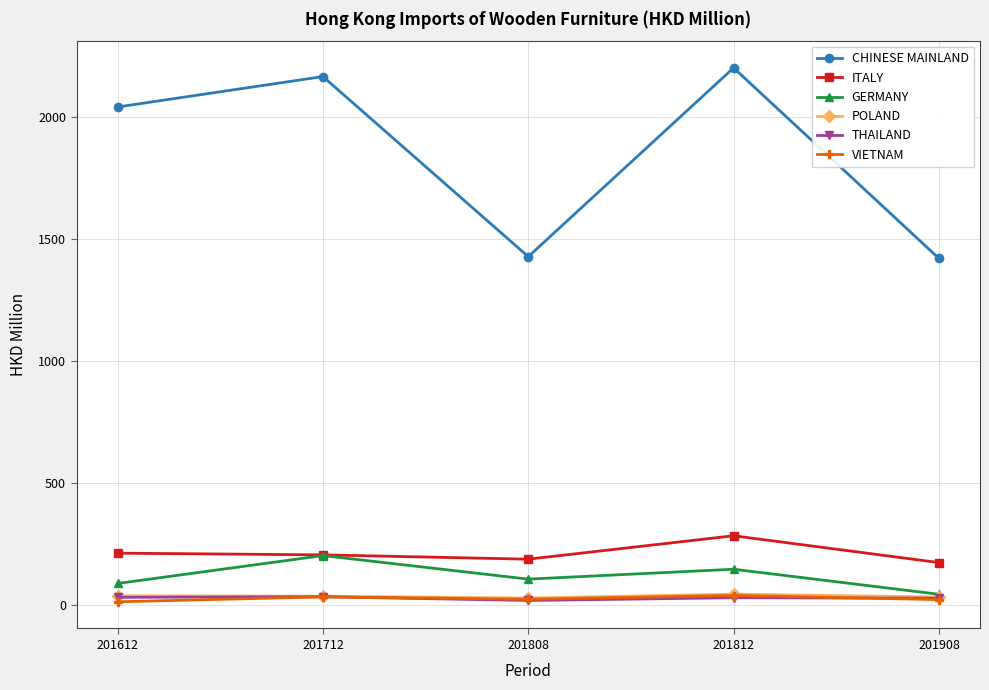

At how many categories does at least one series exceed 1104?

5